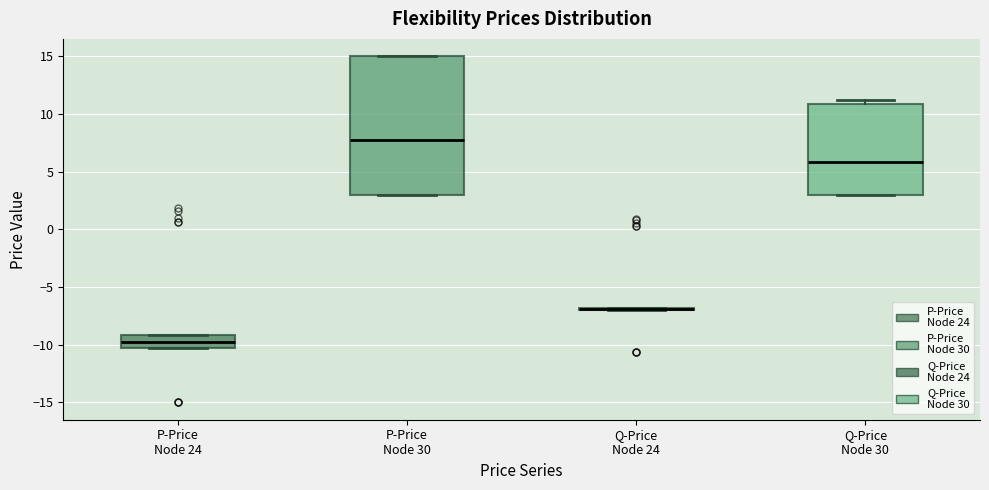

Reading left to right, read every box against the y-axis: the position of its median line, the range the box covers, and the ends of its whiskers. The values are not printed on the chart, so give them approximately, as read against the axis.

P-Price Node 24: median -10.0, box -10.5 to -9.0, whiskers -10.5 to -9.0
P-Price Node 30: median 8.0, box 3.0 to 15.0, whiskers 3.0 to 15.0
Q-Price Node 24: box collapsed to a line at -7.0, whiskers -7.0 to -7.0
Q-Price Node 30: median 6.0, box 3.0 to 11.0, whiskers 3.0 to 11.0 (just above the box's upper edge)